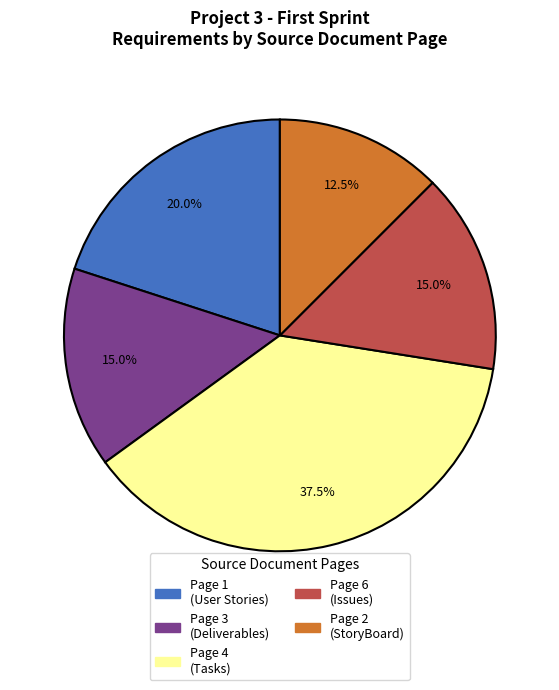

Does any single category account for the majority?

No